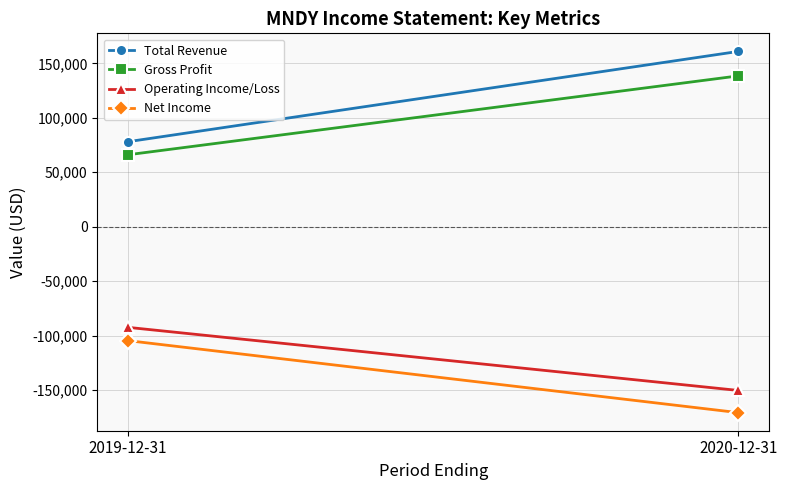

How many data points in Total Revenue are less than 161100?

1